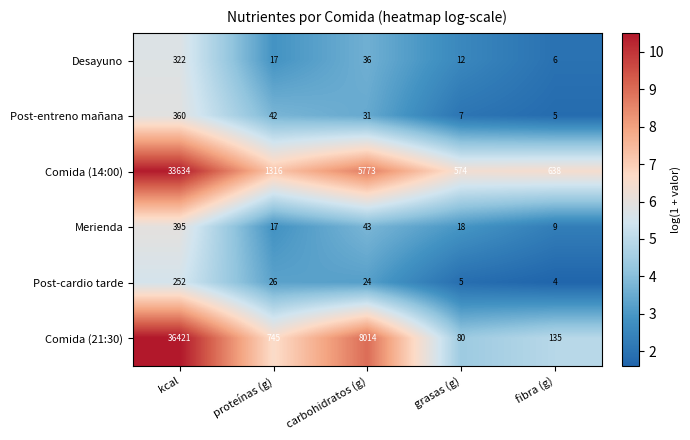

Reading left to right, transcribe all the data shown in this chart.

Desayuno: 322	17	36	12	6
Post-entreno mañana: 360	42	31	7	5
Comida (14:00): 33634	1316	5773	574	638
Merienda: 395	17	43	18	9
Post-cardio tarde: 252	26	24	5	4
Comida (21:30): 36421	745	8014	80	135